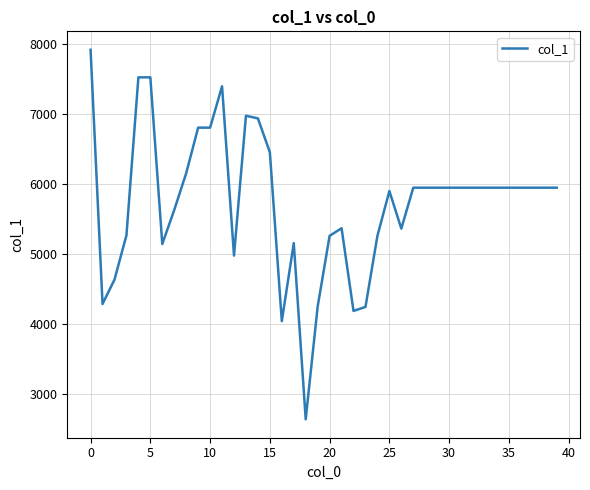

What is the maximum value shown in the chart?

7914